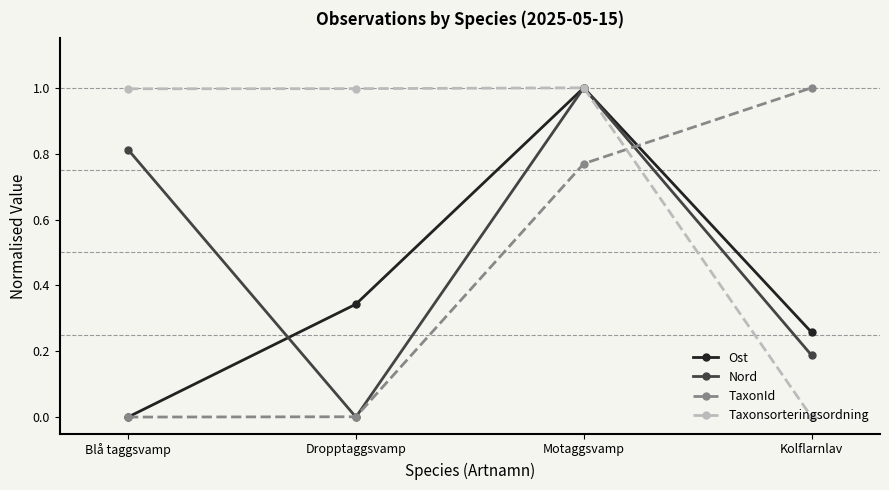

How many series are shown in this chart?

4